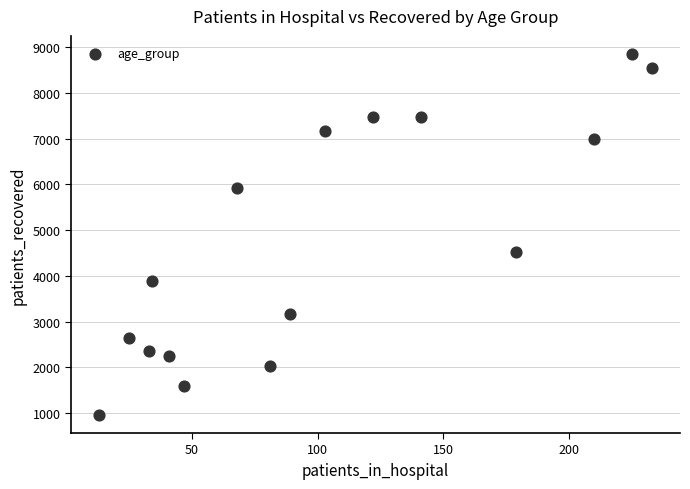

What is the range of X values (max minus min)?

220